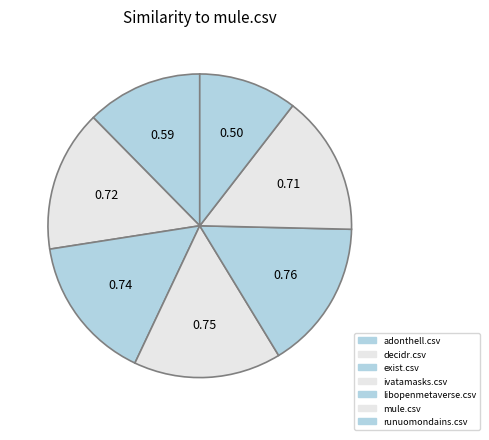

Is it true that adonthell.csv is 23% of the pie?

False